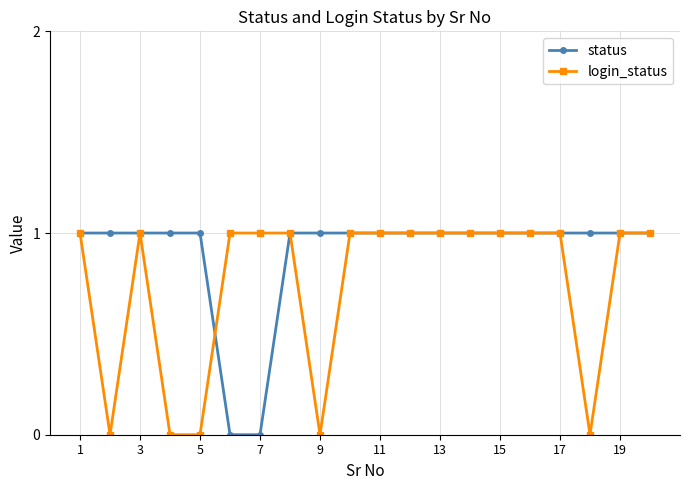

List the series in order of their overall mean, highest first.

status, login_status